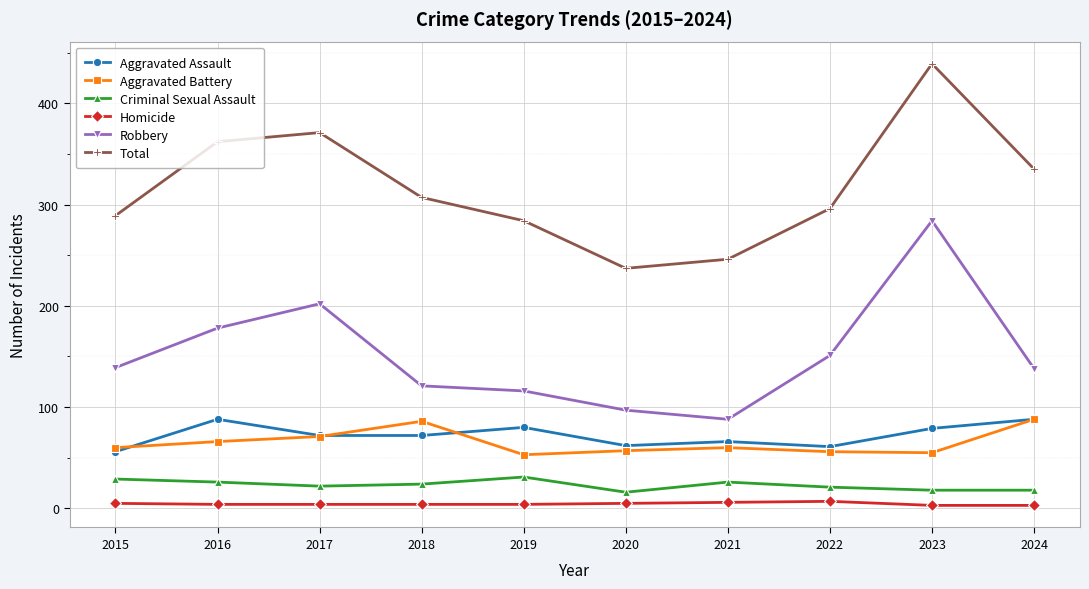

What is the maximum value shown in the chart?

439